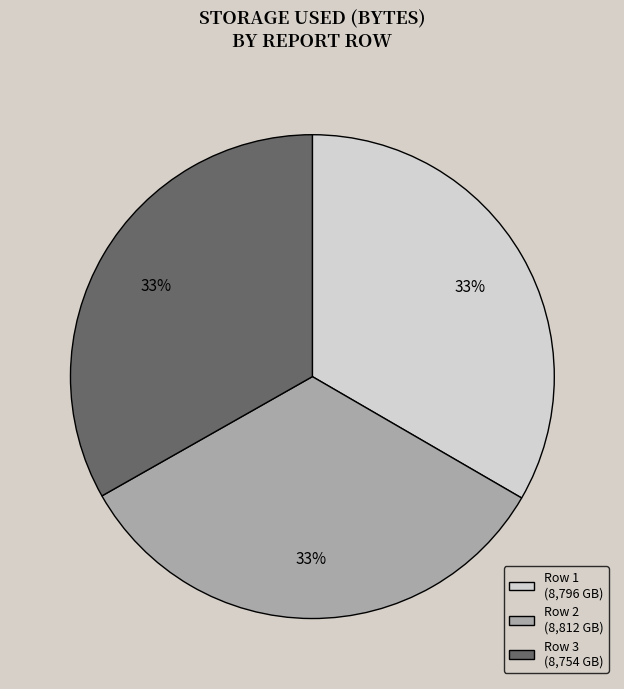

To the nearest percent, what portion does Row 1 (8,796 GB) represent?

33%